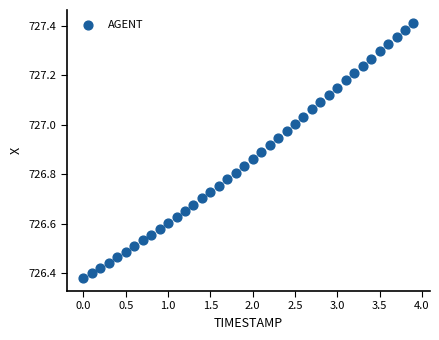

What is the range of X values (max minus min)?

3.9